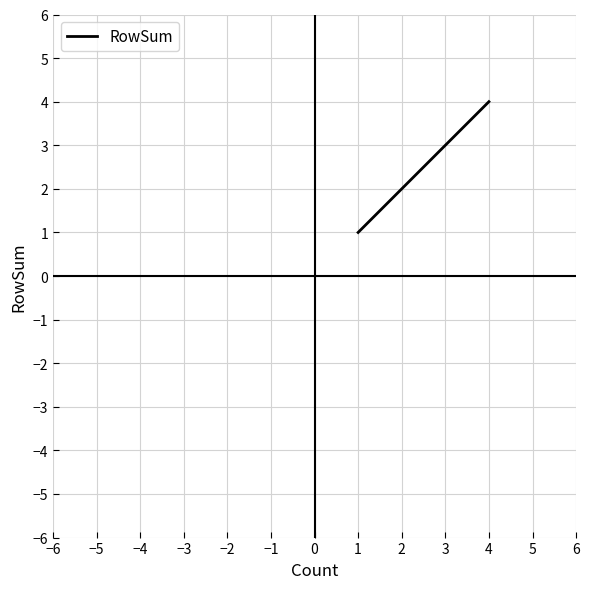

Reading right to left, list all the values displayed in this chart.

4	3	2	1